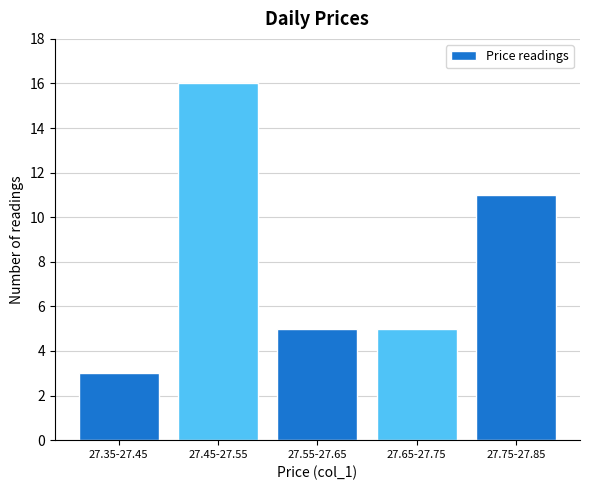

Reading left to right, what are all the values shown in this chart?

3	16	5	5	11